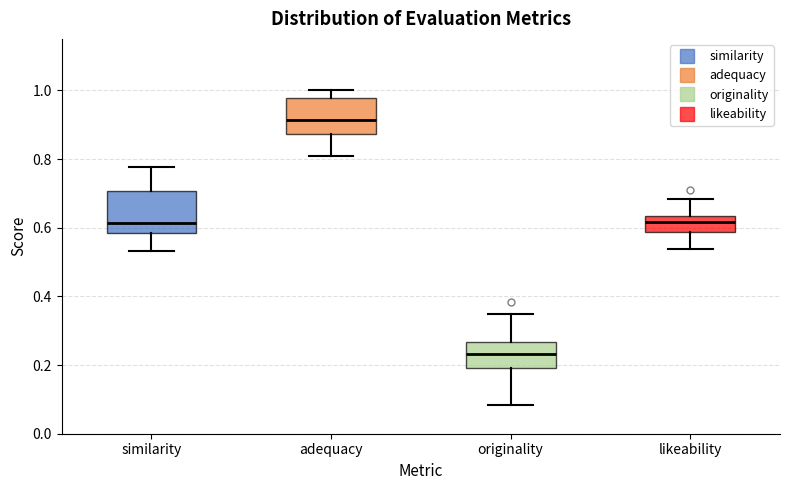

Reading left to right, read every box against the y-axis: the position of its median line, the range the box covers, and the ends of its whiskers. The values are not printed on the chart, so give them approximately, as read against the axis.

similarity: median 0.62, box 0.58 to 0.70, whiskers 0.54 to 0.78
adequacy: median 0.92, box 0.88 to 0.98, whiskers 0.82 to 1.00
originality: median 0.24, box 0.20 to 0.26, whiskers 0.08 to 0.34
likeability: median 0.62, box 0.58 to 0.64, whiskers 0.54 to 0.68